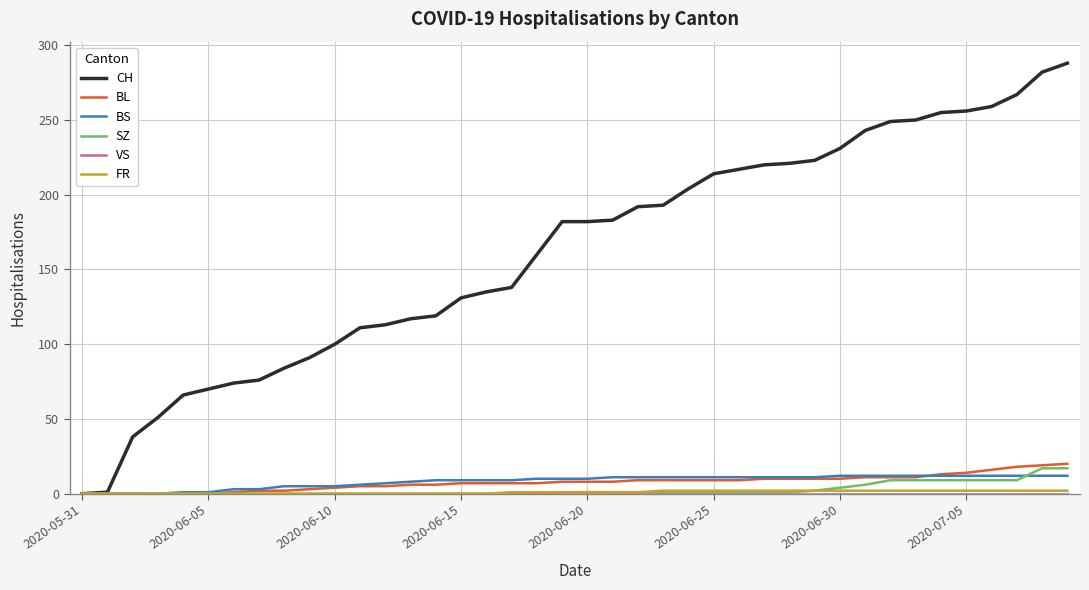

Count the number of categories in the chart.

40